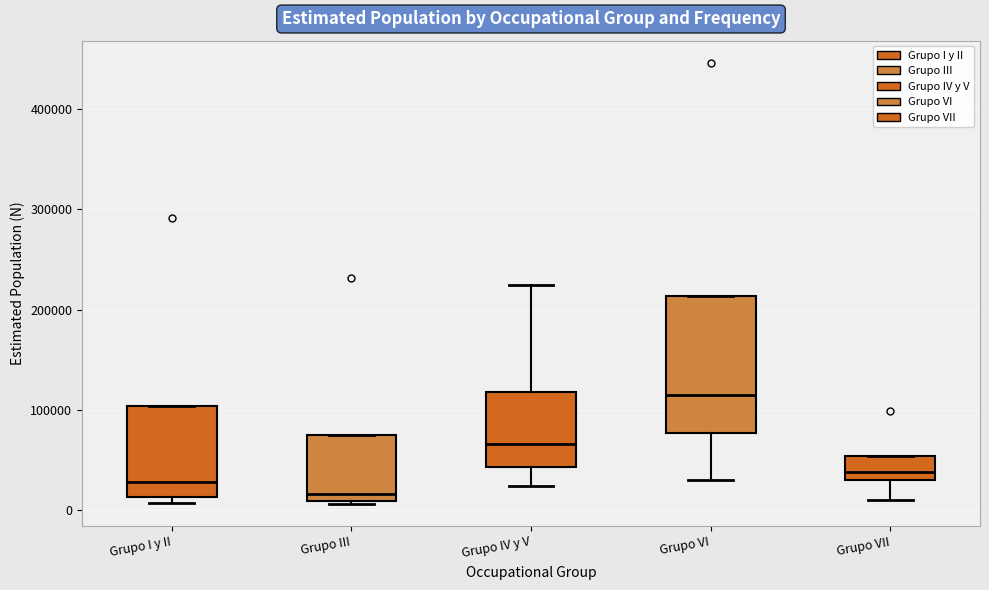

Where does the median line of the box for Grupo III sit on the y-axis? The values are not printed on the chart, so give them approximately, as read against the axis.

20000